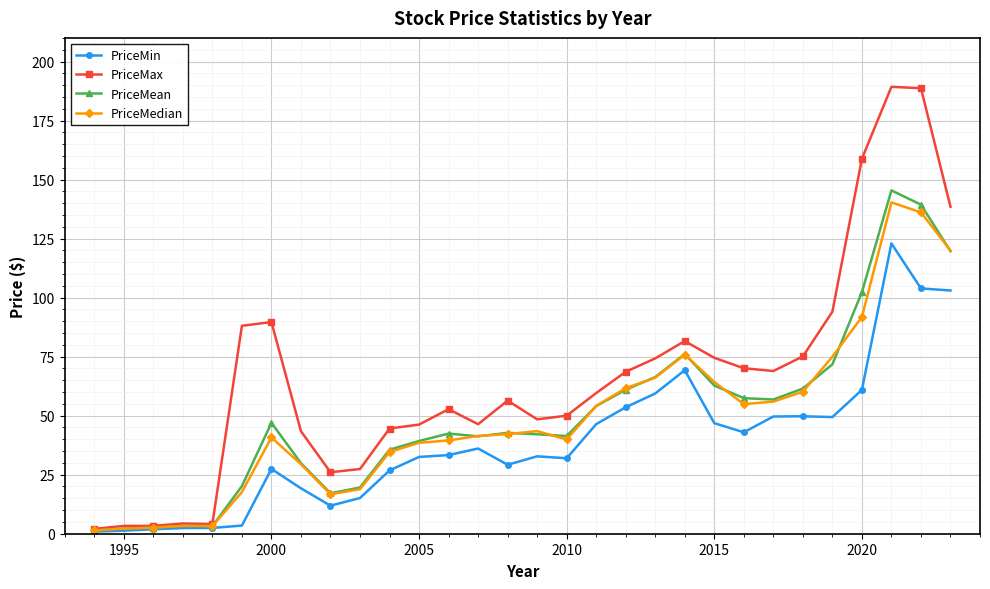

What is the average value of the PriceMin series?

38.9